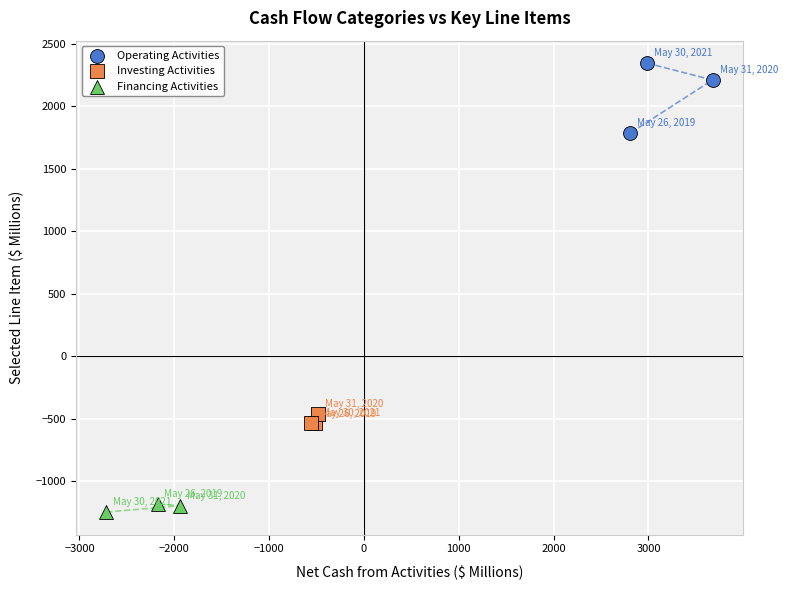

Which series has the largest Y range (max minus min)?

Operating Activities